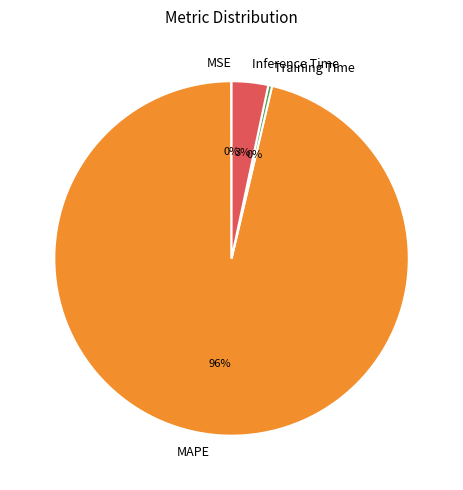

The MAPE slice represents 96% of the pie. True or false?

True